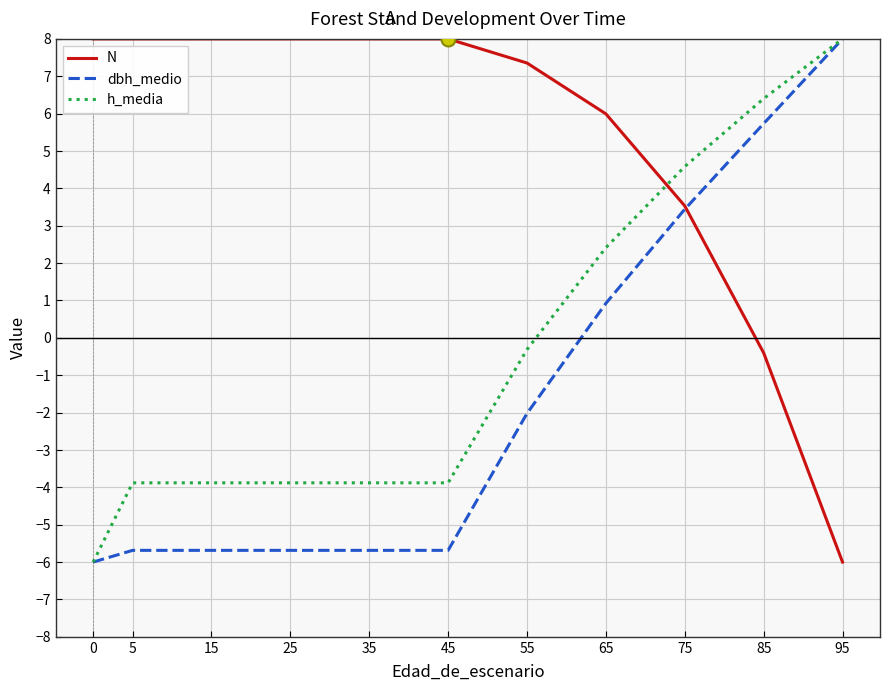

Reading left to right, transcribe all the data shown in this chart.

N: 8.0	8.0	8.0	8.0	8.0	8.0	7.4	6.0	3.5	-0.4	-6.0
dbh_medio: -6.0	-5.7	-5.7	-5.7	-5.7	-5.7	-2.0	0.9	3.4	5.7	8.0
h_media: -6.0	-3.9	-3.9	-3.9	-3.9	-3.9	-0.3	2.4	4.6	6.4	8.0